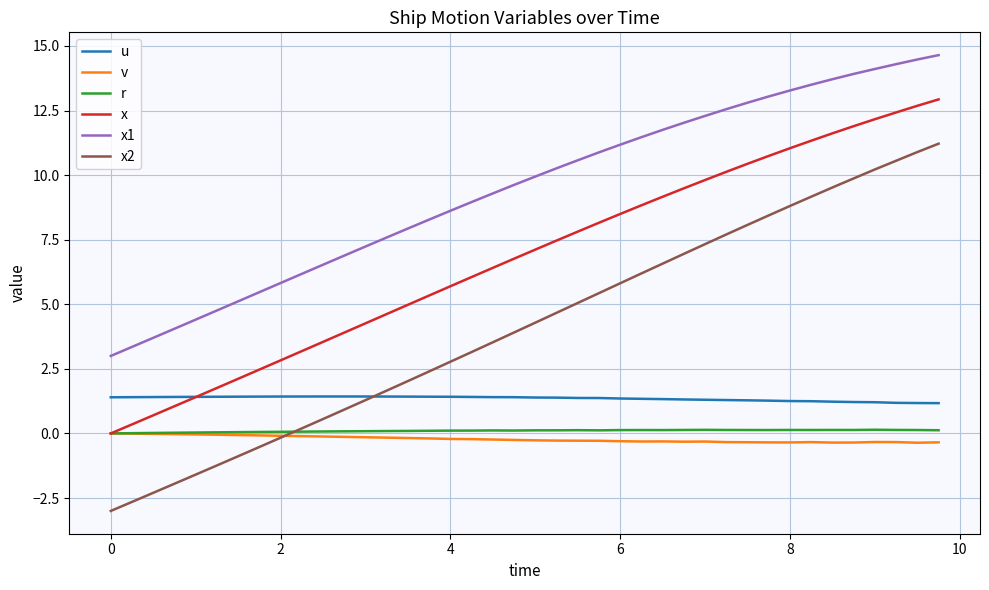

Which series has the widest spread of values?

x2